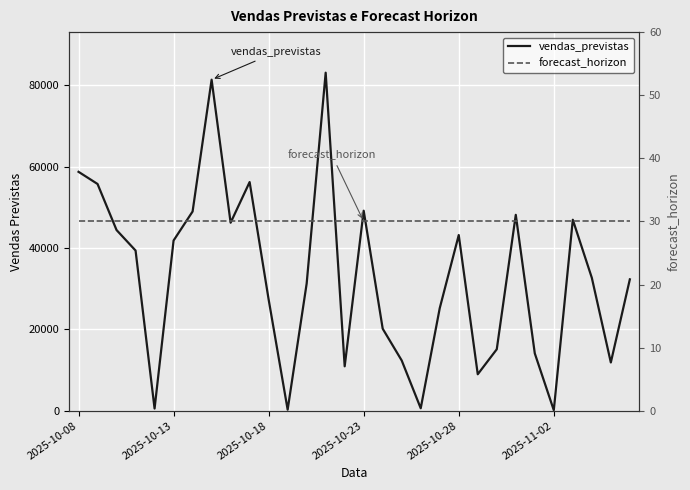

What is the spread (max minus min) of values at 23?

48128.2